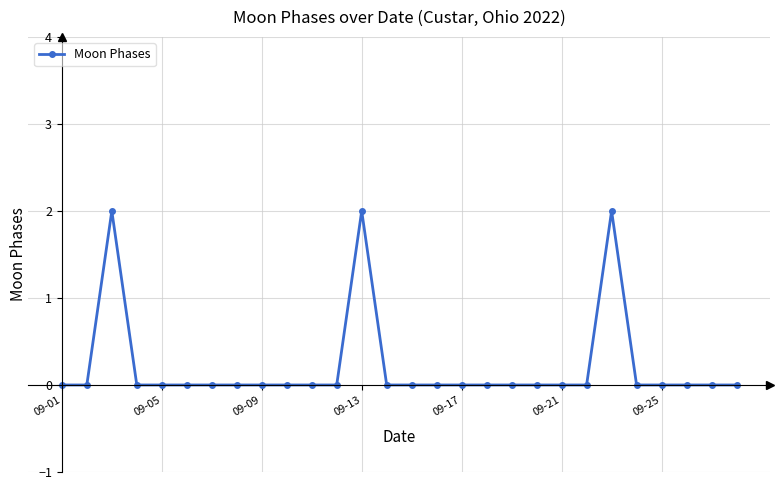

What is the sum of all values?

6